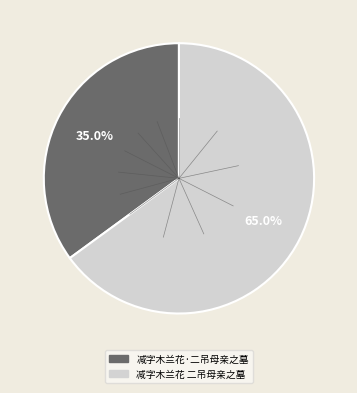

How many slices are in this pie chart?

2